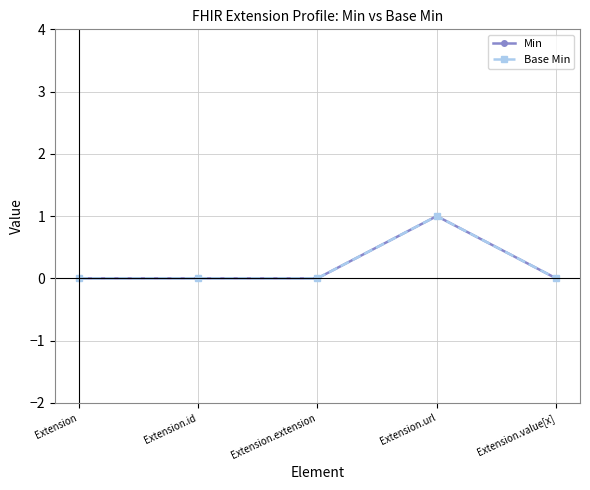

Does the chart have visible grid lines?

Yes